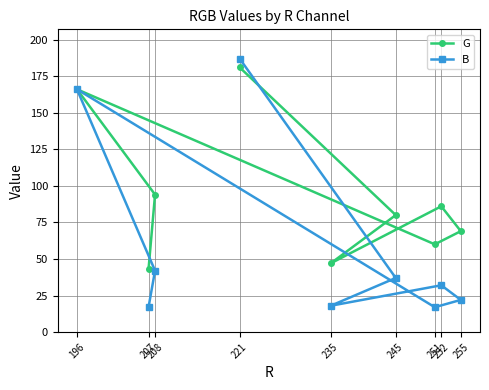

What is the sum of all B values?

538